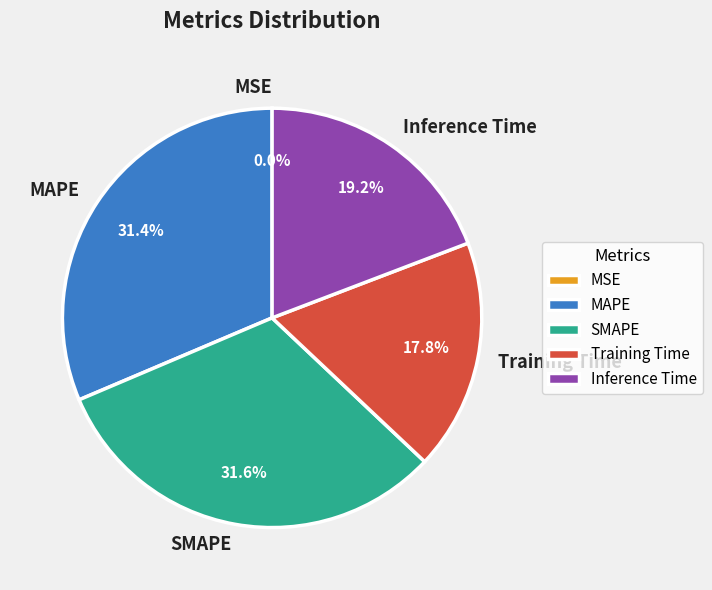

Do Training Time and Inference Time together represent more than half of the pie?

No